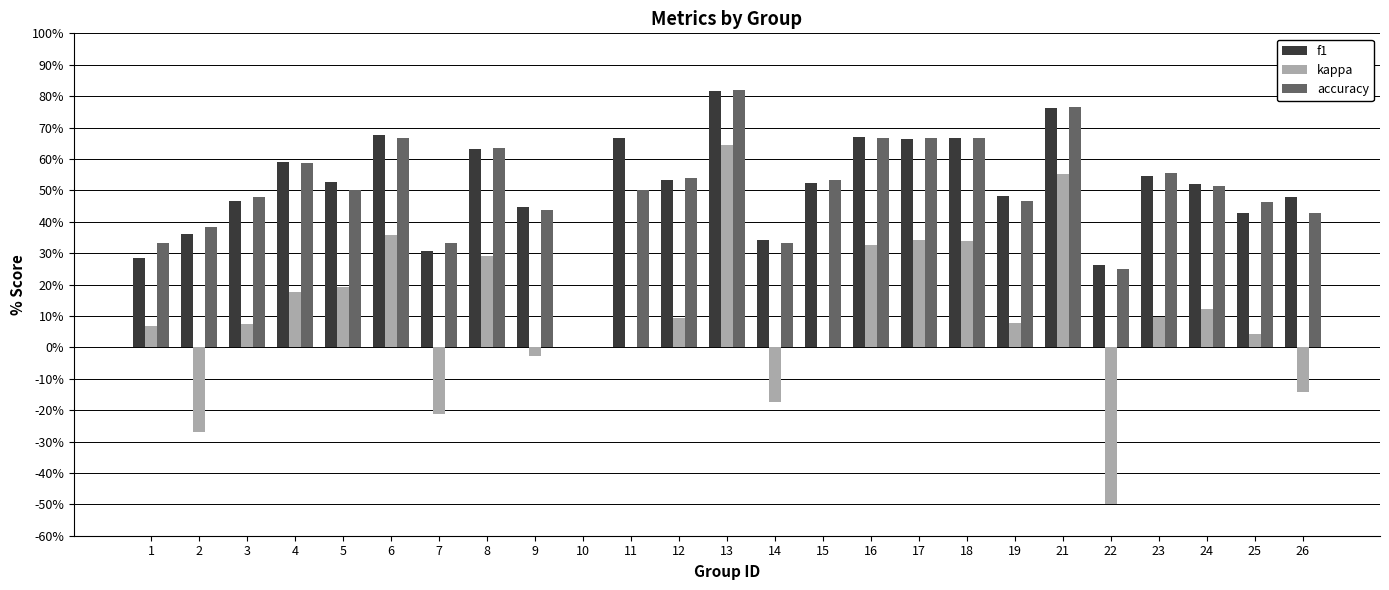

Reading right to left, extract all data points from this chart.

f1: 0.5	0.4	0.5	0.5	0.3	0.8	0.5	0.7	0.7	0.7	0.5	0.3	0.8	0.5	0.7	0.0	0.4	0.6	0.3	0.7	0.5	0.6	0.5	0.4	0.3
kappa: -0.1	0.0	0.1	0.1	-0.5	0.6	0.1	0.3	0.3	0.3	0.0	-0.2	0.6	0.1	0.0	0.0	-0.0	0.3	-0.2	0.4	0.2	0.2	0.1	-0.3	0.1
accuracy: 0.4	0.5	0.5	0.6	0.2	0.8	0.5	0.7	0.7	0.7	0.5	0.3	0.8	0.5	0.5	0.0	0.4	0.6	0.3	0.7	0.5	0.6	0.5	0.4	0.3